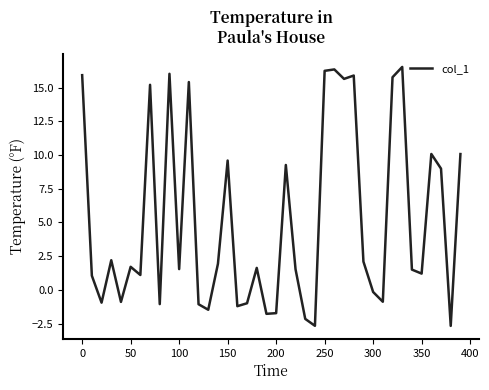

What is the greatest value displayed?

16.5